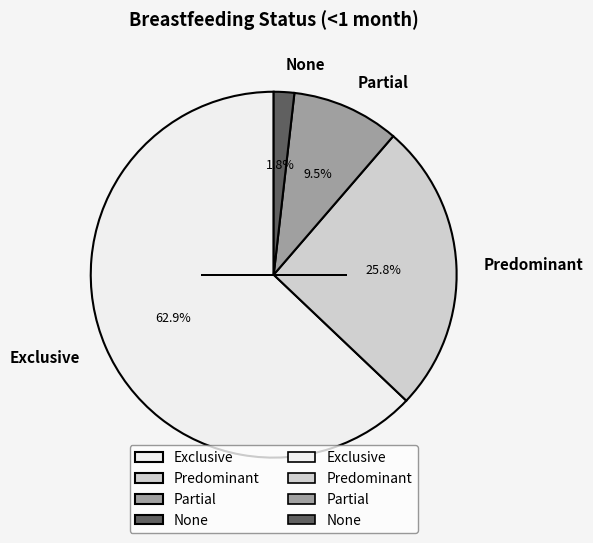

What is the largest slice in the pie chart?

Exclusive